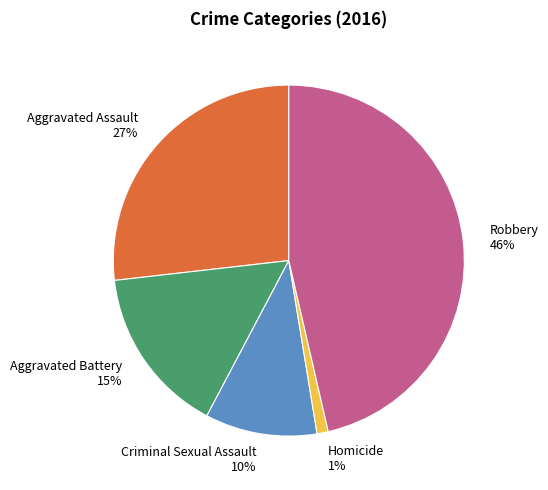

How many slices are in this pie chart?

5